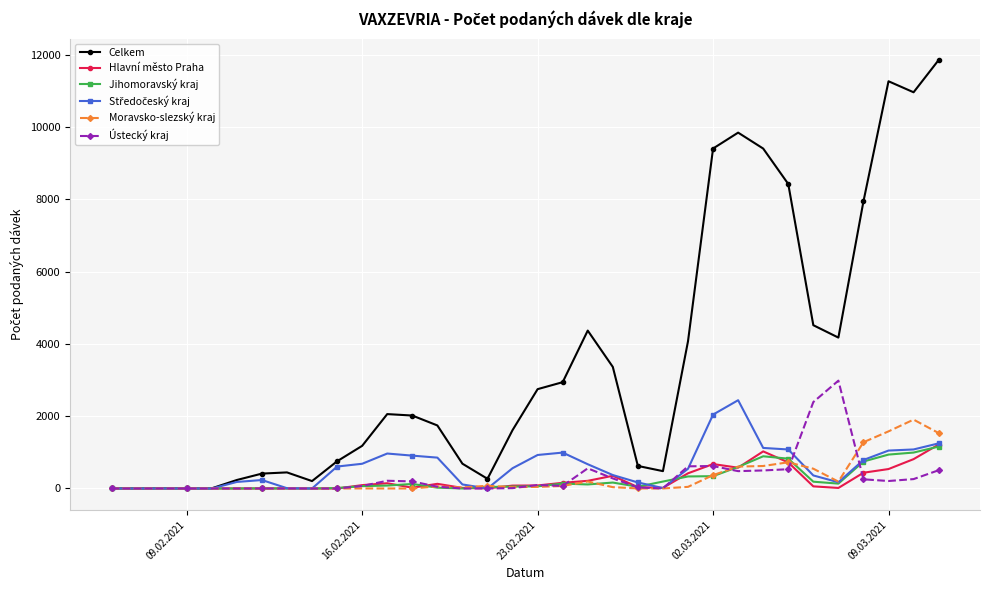

True or false: Hlavní město Praha has more than 1 interior local peaks.

True